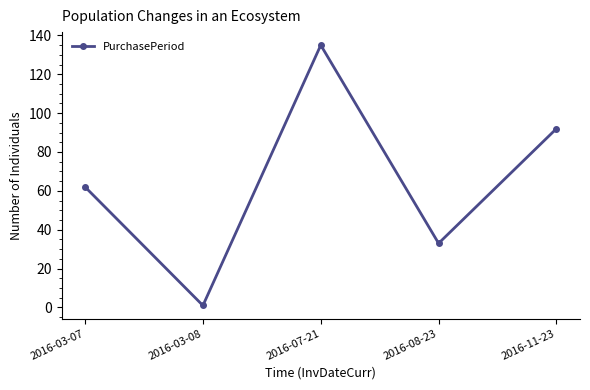

Reading left to right, what are all the values shown in this chart?

2016-03-07=62	2016-03-08=1	2016-07-21=135	2016-08-23=33	2016-11-23=92